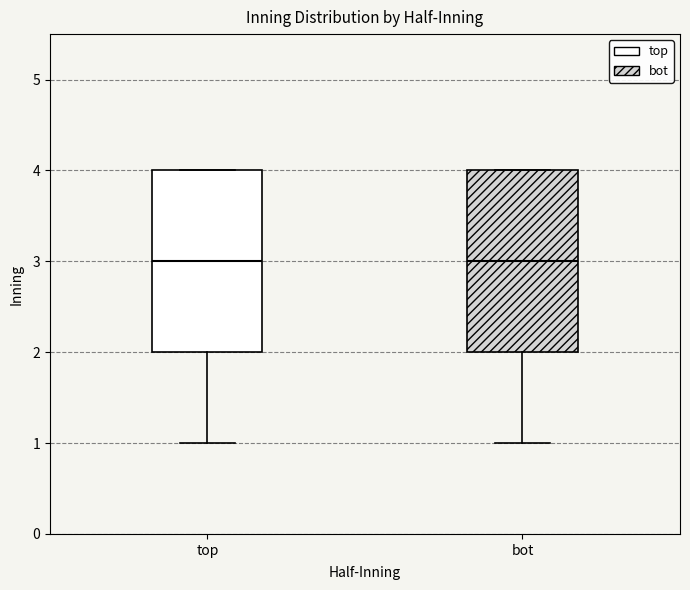

Reading left to right, transcribe this box plot: for each box, give where its median line is, the range the box spans, and where its two whiskers end, as read against the y-axis. The values are not printed on the chart, so give them approximately, as read against the axis.

top: median 3, box 2 to 4, whiskers 1 to 4
bot: median 3, box 2 to 4, whiskers 1 to 4